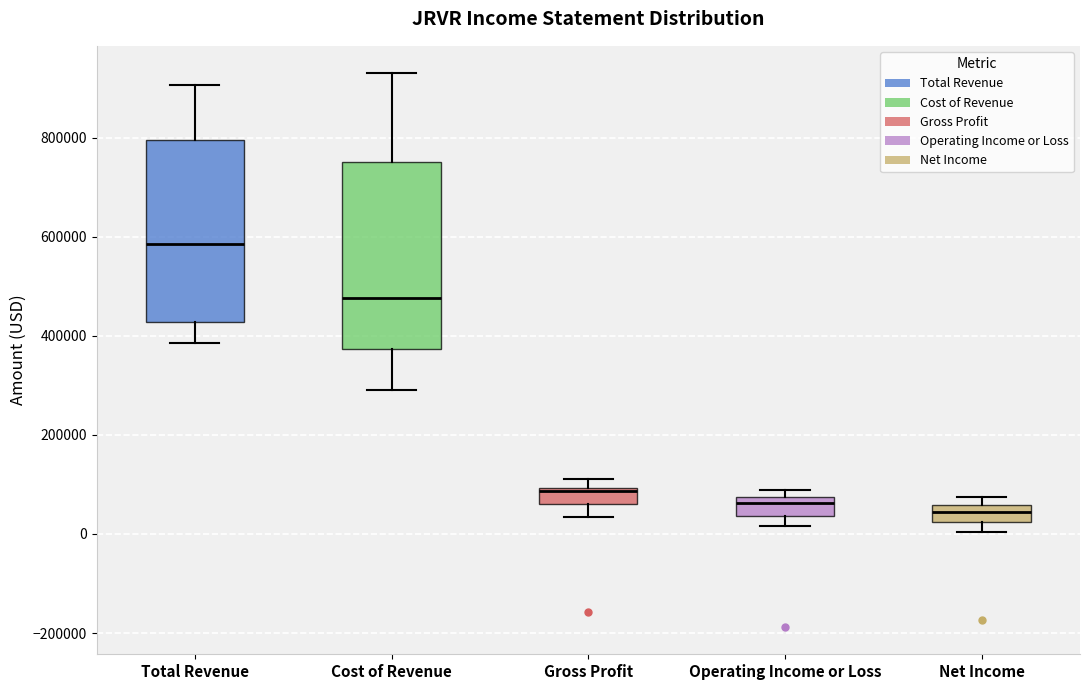

Reading left to right, read every box against the y-axis: the position of its median line, the range the box covers, and the ends of its whiskers. The values are not printed on the chart, so give them approximately, as read against the axis.

Total Revenue: median 580000, box 420000 to 800000, whiskers 380000 to 900000
Cost of Revenue: median 480000, box 380000 to 760000, whiskers 300000 to 920000
Gross Profit: median 80000, box 60000 to 100000, whiskers 40000 to 120000
Operating Income or Loss: median 60000, box 40000 to 80000, whiskers 20000 to 80000 (just above the box's upper edge)
Net Income: median 40000, box 20000 to 60000, whiskers 0 to 80000